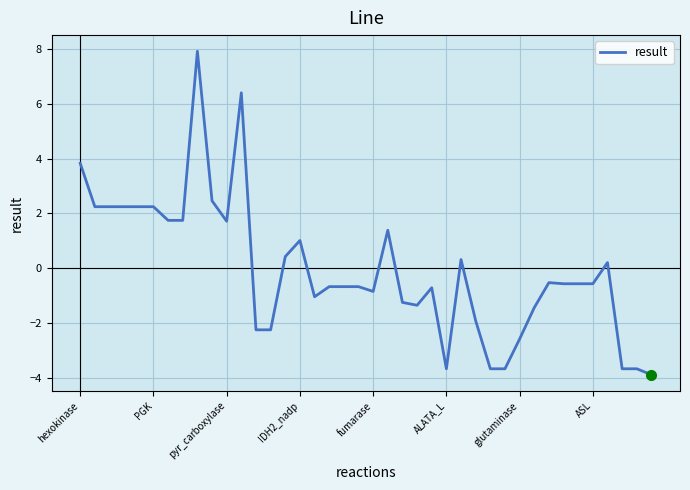

What is the maximum value shown in the chart?

7.9